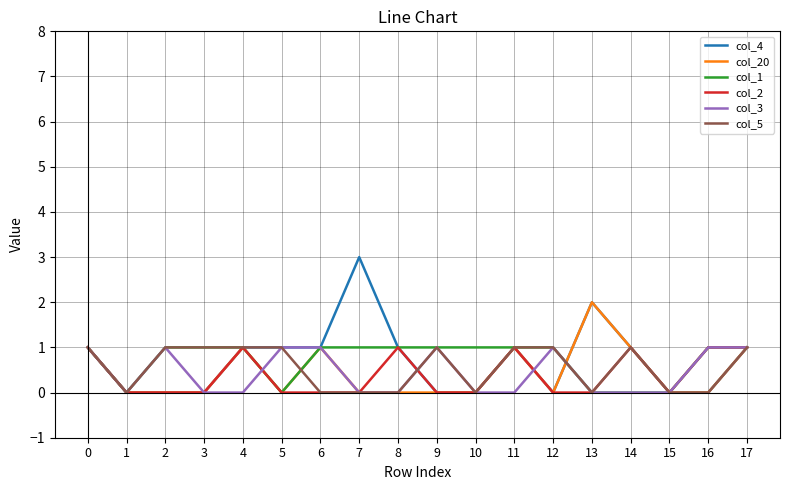

What is the spread (max minus min) of values at 7?

3